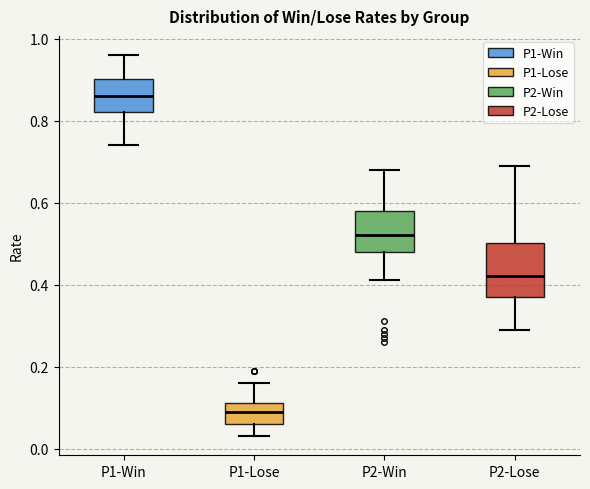

Comparing the boxes themselves (not the whiskers), which one is the tallest?

P2-Lose